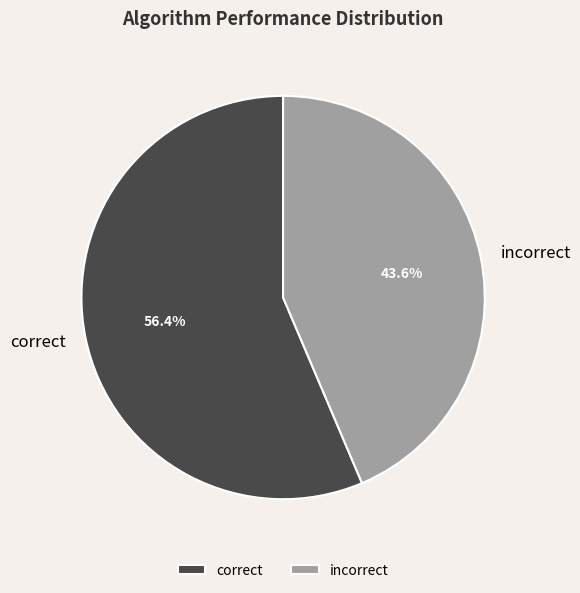

Count the number of slices in the pie.

2